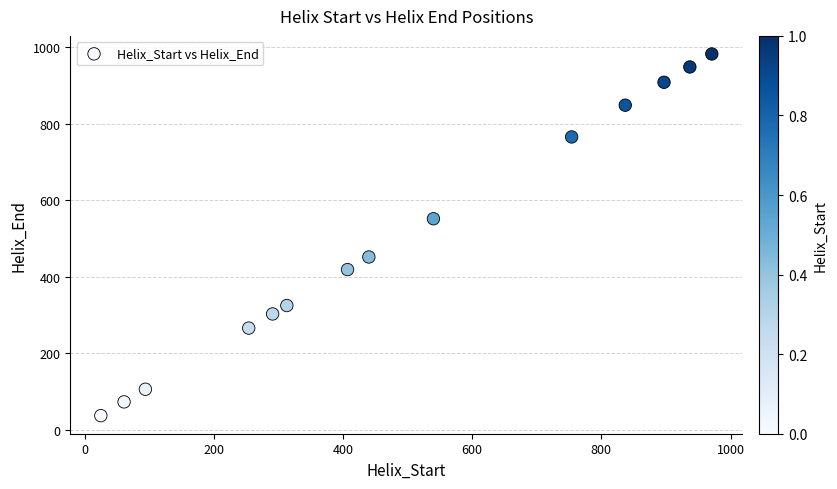

What Y value in the scatter plot is closest to 510?

552